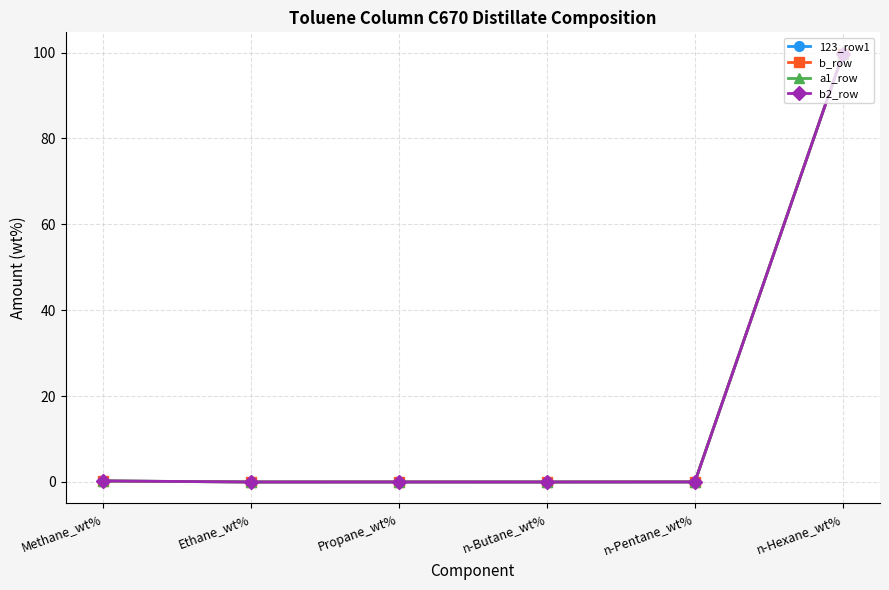

True or false: b2_row has more than 2 interior local peaks.

False